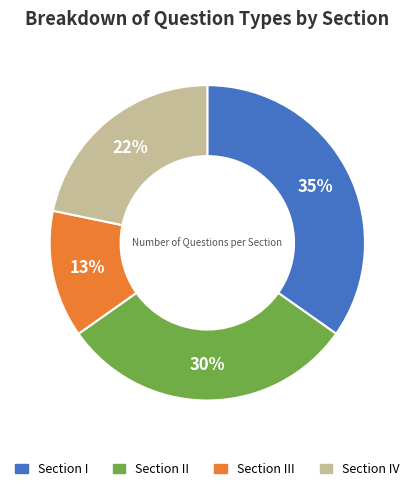

To the nearest percent, what is the difference between the largest and smallest slice percentages?

22%